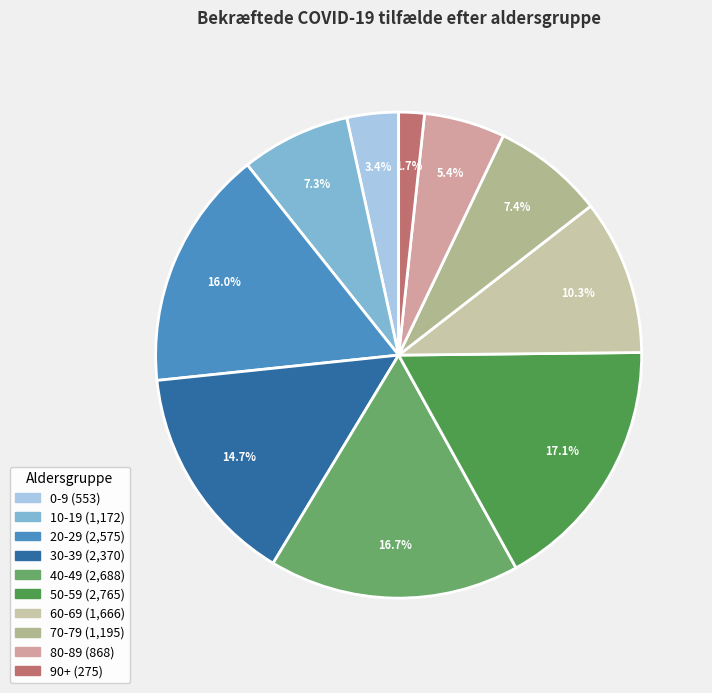

How many segments does this pie chart have?

10